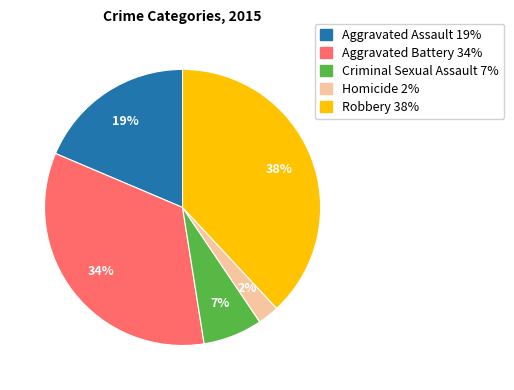

How many slices are in this pie chart?

5